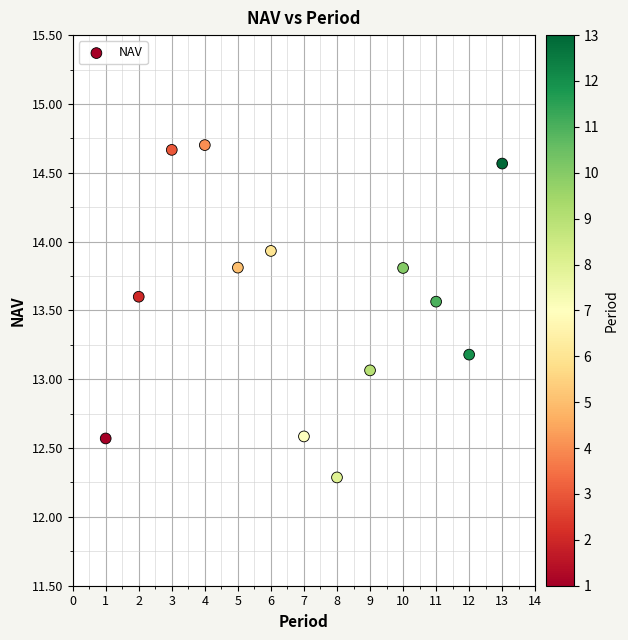

What is the range of Y values (max minus min)?

2.4